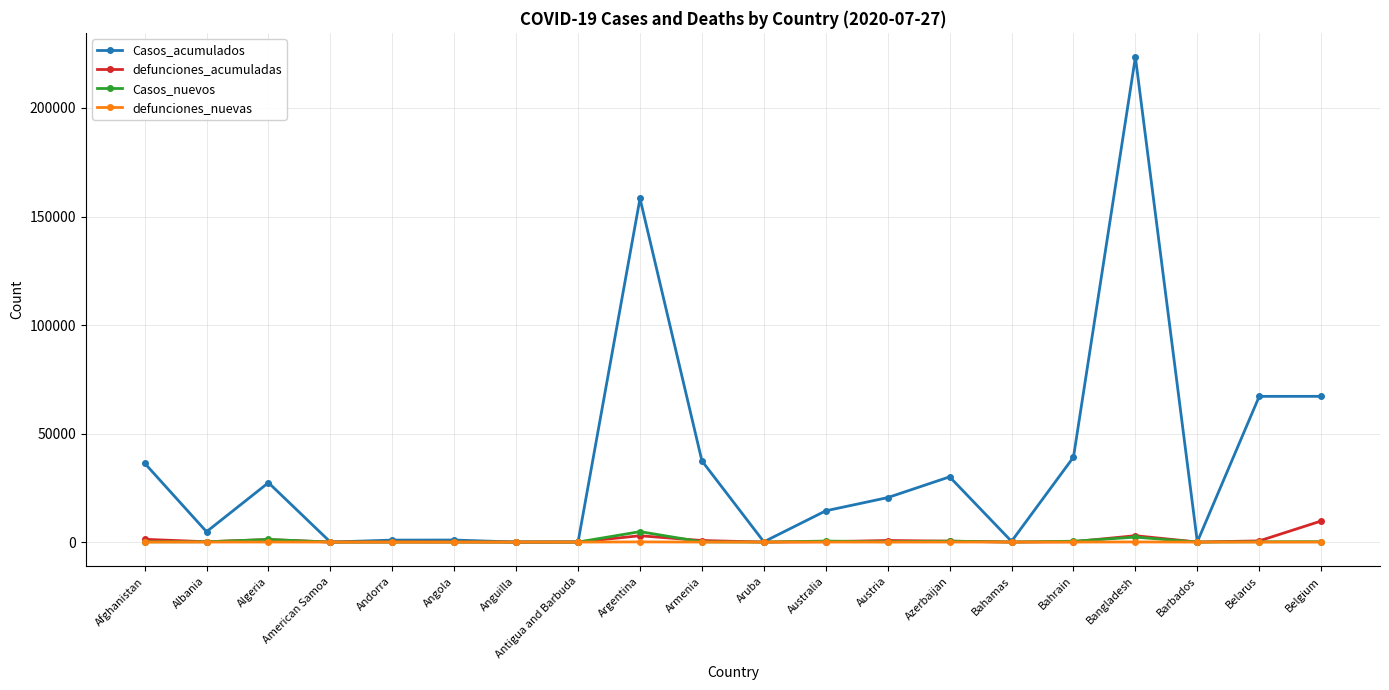

How many lines are shown in the chart?

4